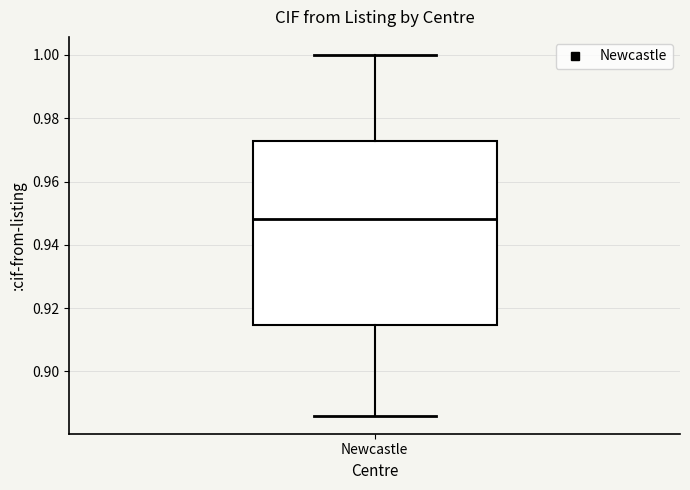

Read this box plot against the y-axis: the position of the median line, the range covered by the box, and the ends of both whiskers. The values are not printed on the chart, so give them approximately, as read against the axis.

median 0.948, box 0.914 to 0.972, whiskers 0.886 to 1.000